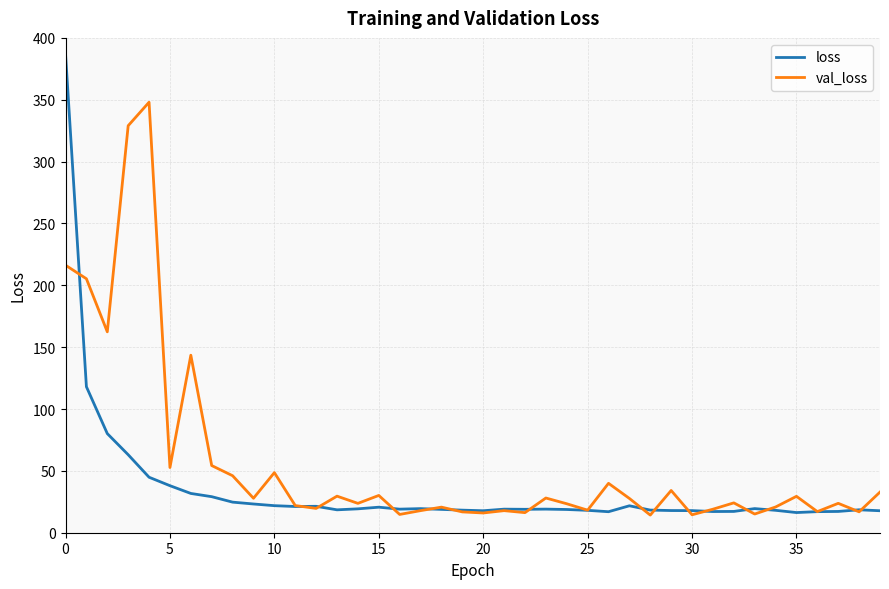

What is the average value of the val_loss series?

57.0